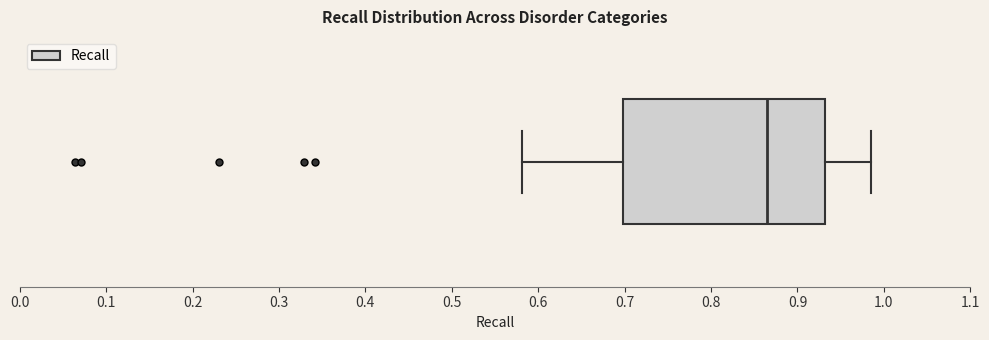

Transcribe this box plot: give where the median line is, the range the box spans, and where the two whiskers end, as read against the x-axis. The values are not printed on the chart, so give them approximately, as read against the axis.

median 0.87, box 0.70 to 0.93, whiskers 0.58 to 0.99